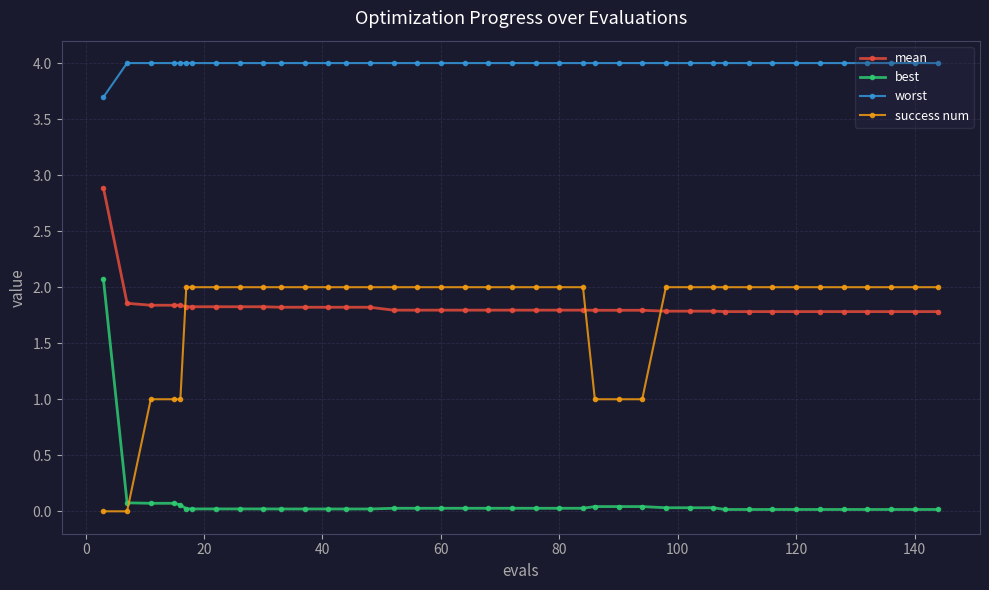

True or false: best and worst cross at least once.

False